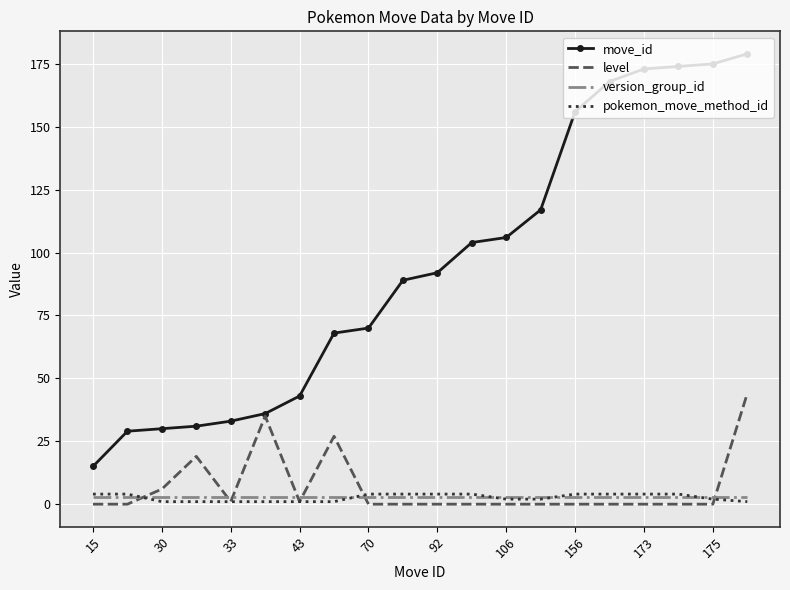

What is the greatest value displayed?

179